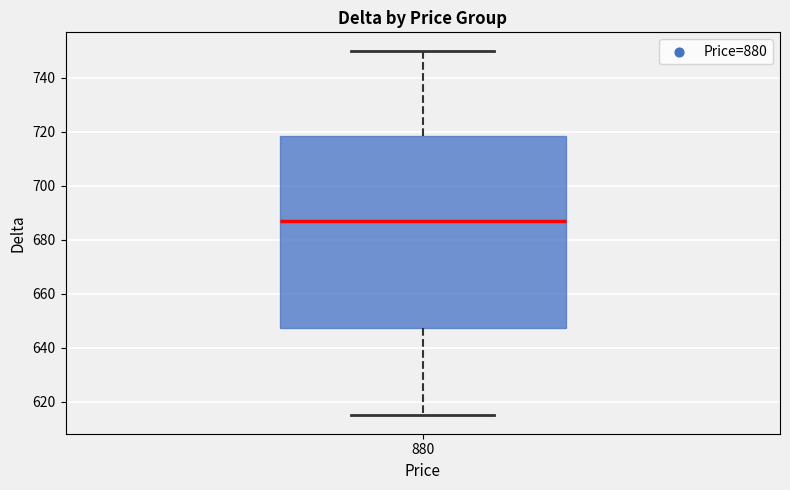

Read this box plot against the y-axis: the position of the median line, the range covered by the box, and the ends of both whiskers. The values are not printed on the chart, so give them approximately, as read against the axis.

median 688, box 648 to 718, whiskers 616 to 750